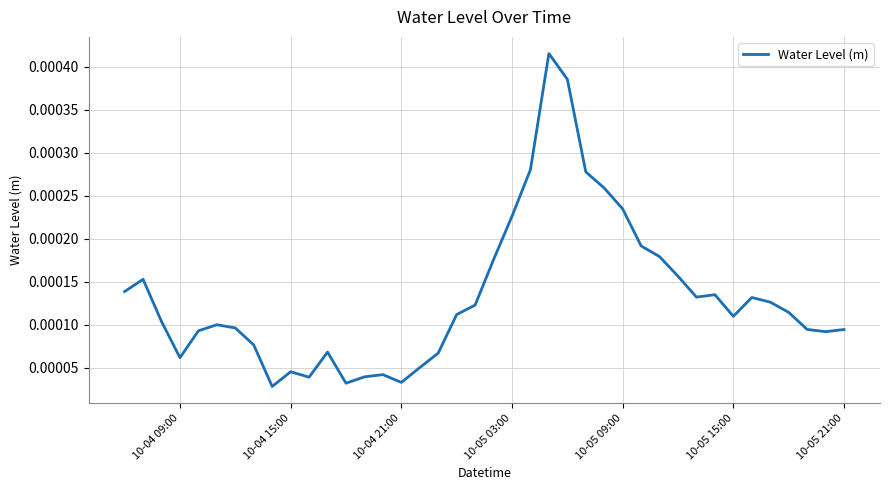

How many lines are shown in the chart?

1